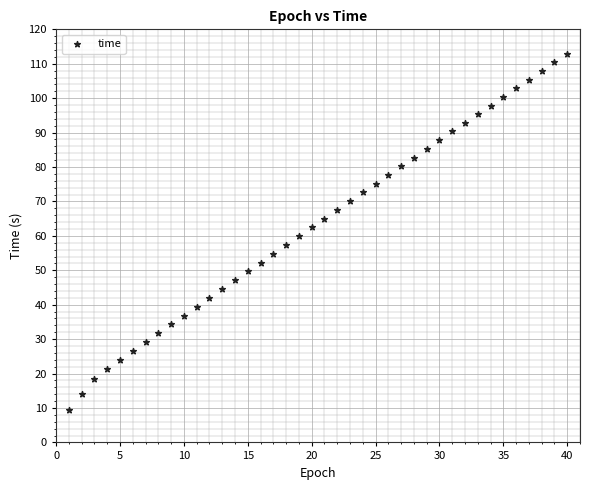

What is the range of X values (max minus min)?

39.0